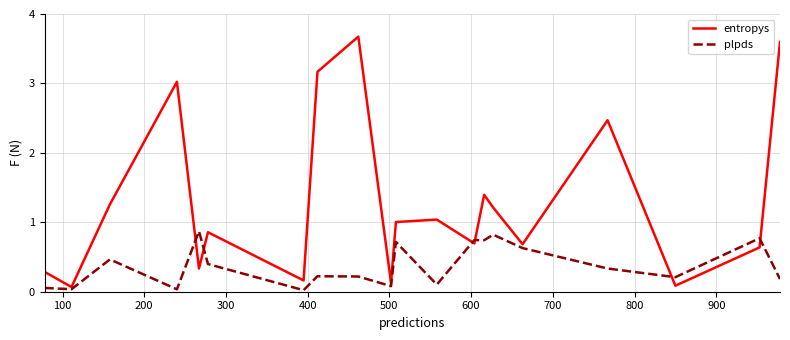

What is the greatest value displayed?

3.7